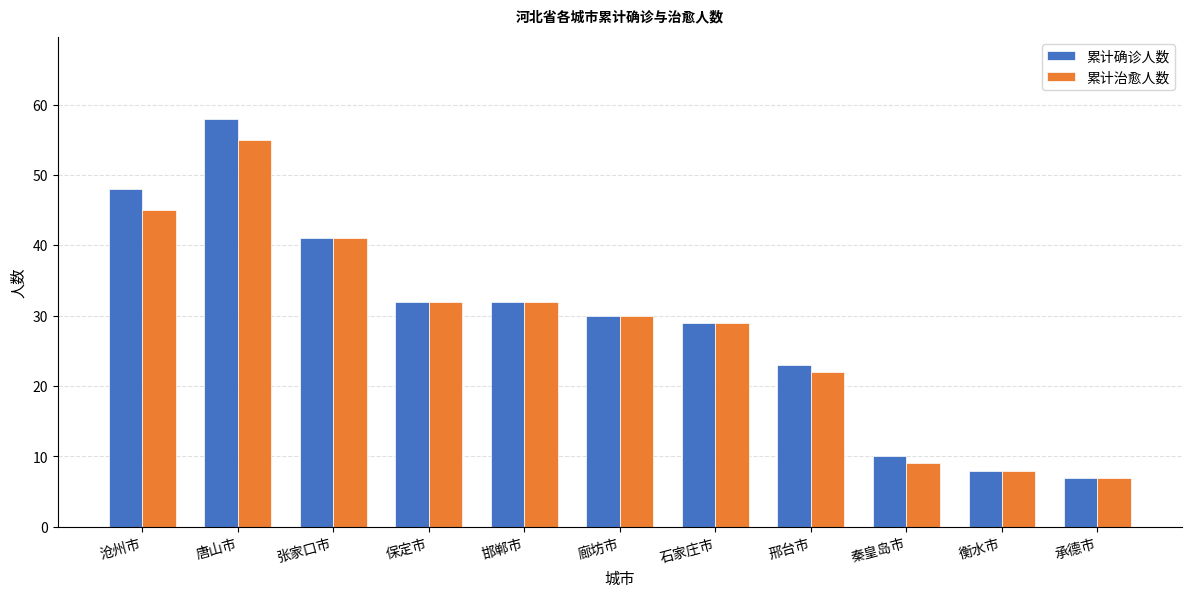

Which label corresponds to the smallest value in the chart?

承德市